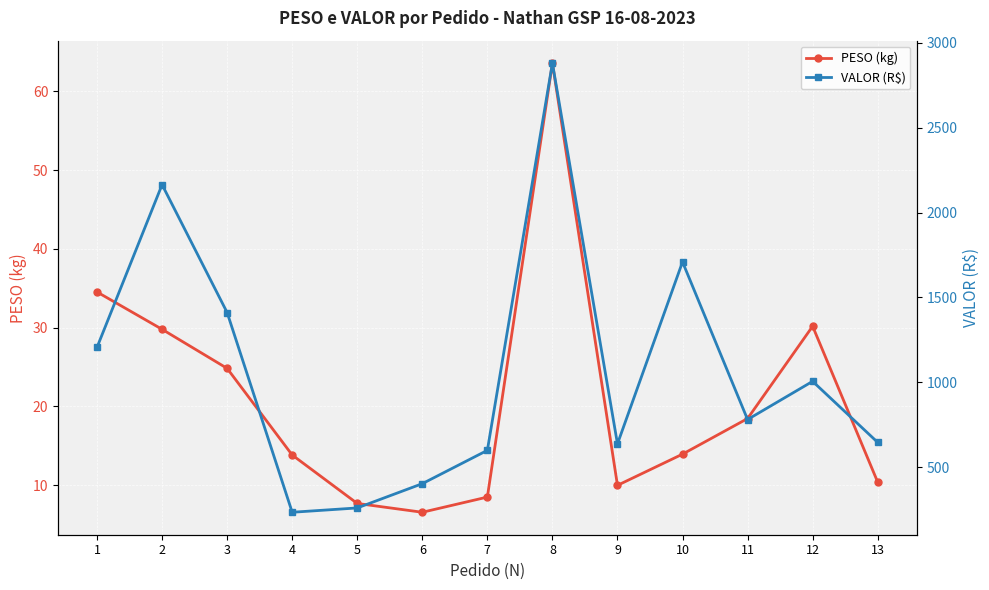

Rank the series by their maximum value, from highest to lowest.

VALOR (R$), PESO (kg)